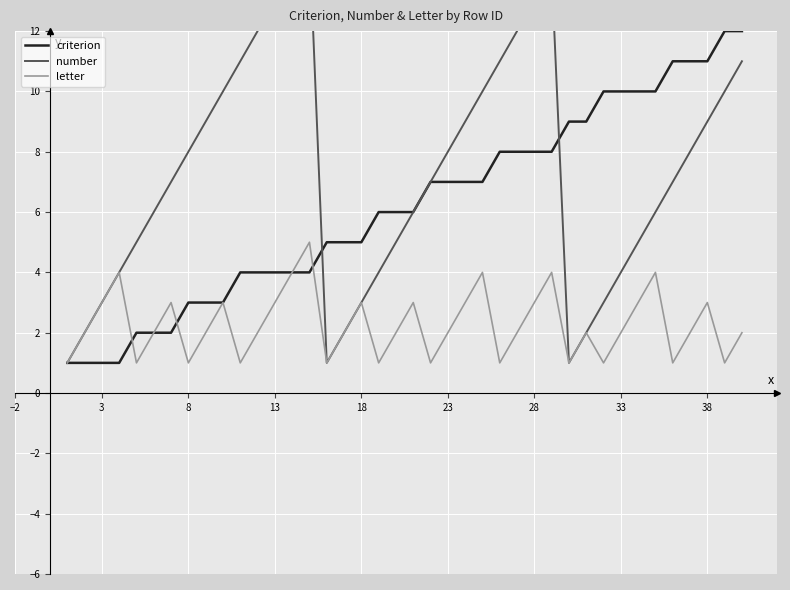

How many lines are shown in the chart?

3